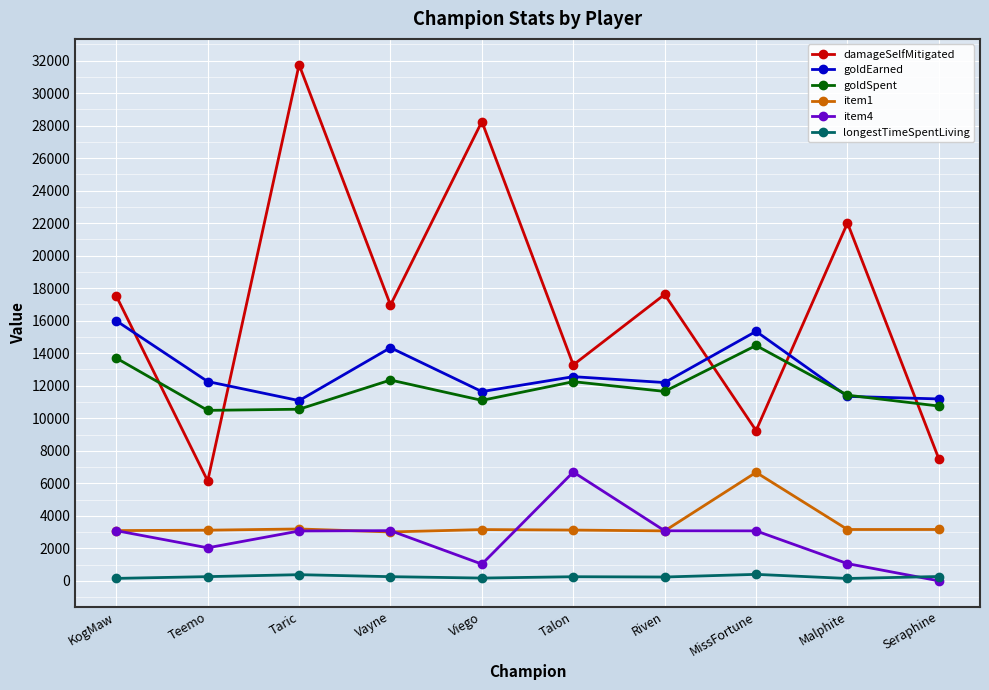

What is the average value of the longestTimeSpentLiving series?

251